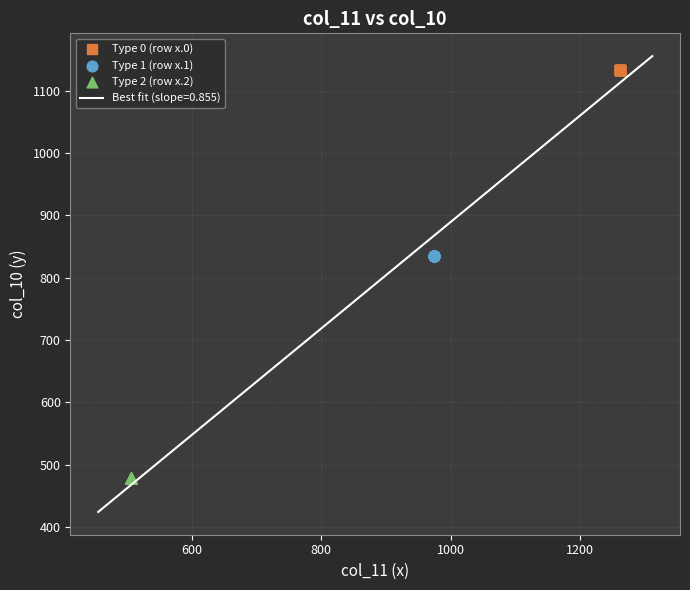

Which series contains the highest Y value?

Type 0 (row x.0)